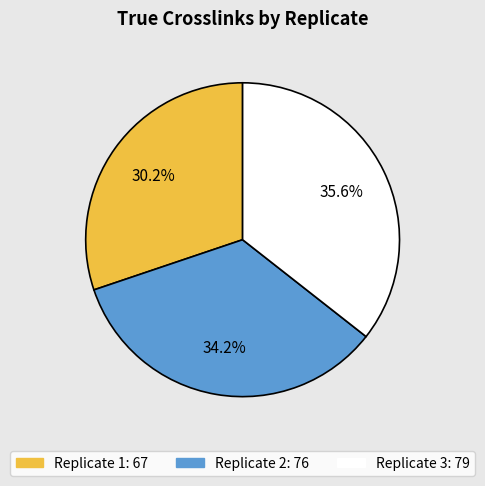

Is there a majority slice in this chart?

No